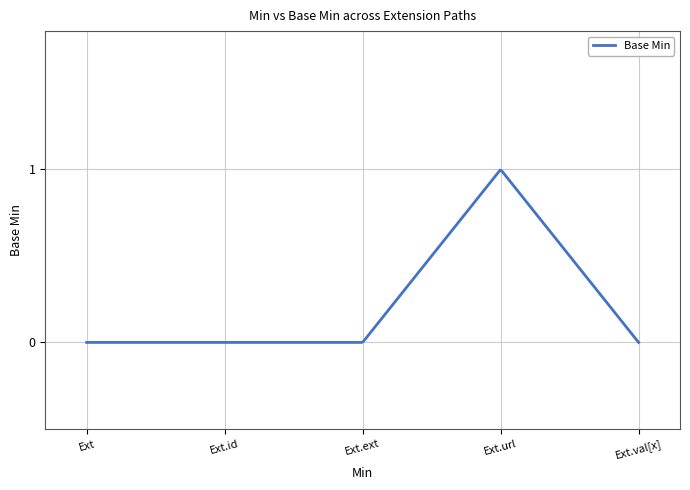

How many lines are shown in the chart?

1